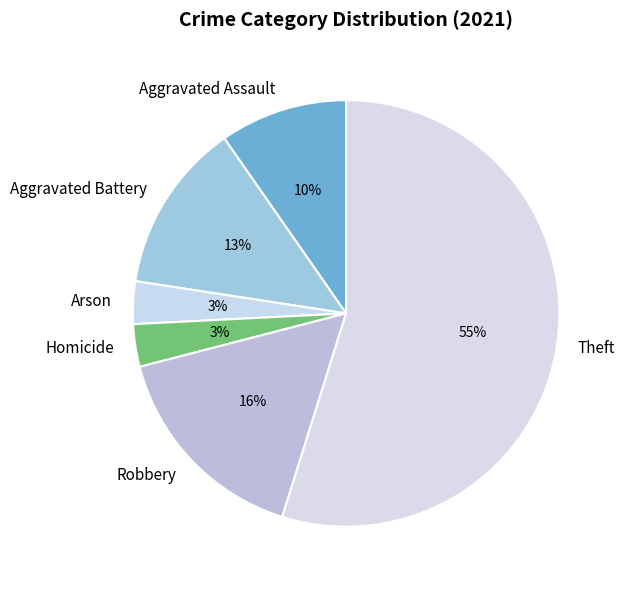

The Theft slice represents 55% of the pie. True or false?

True